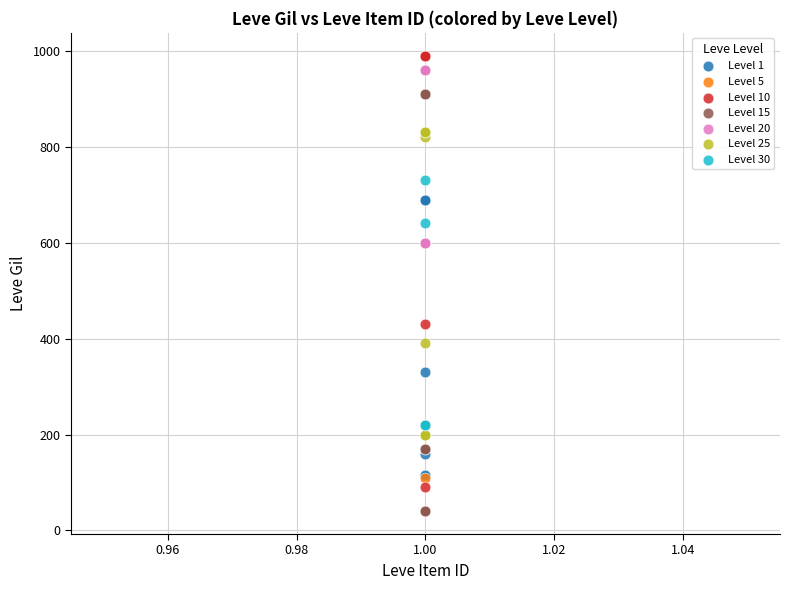

Which series reaches the minimum Y coordinate?

Level 15